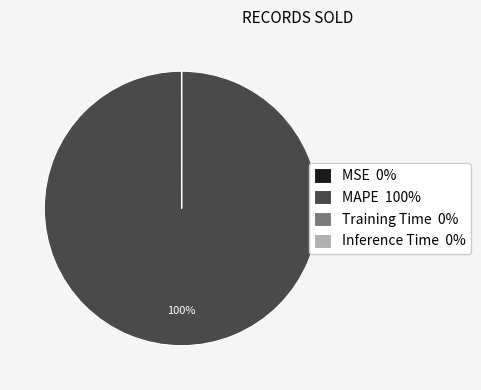

Does any single category account for the majority?

Yes